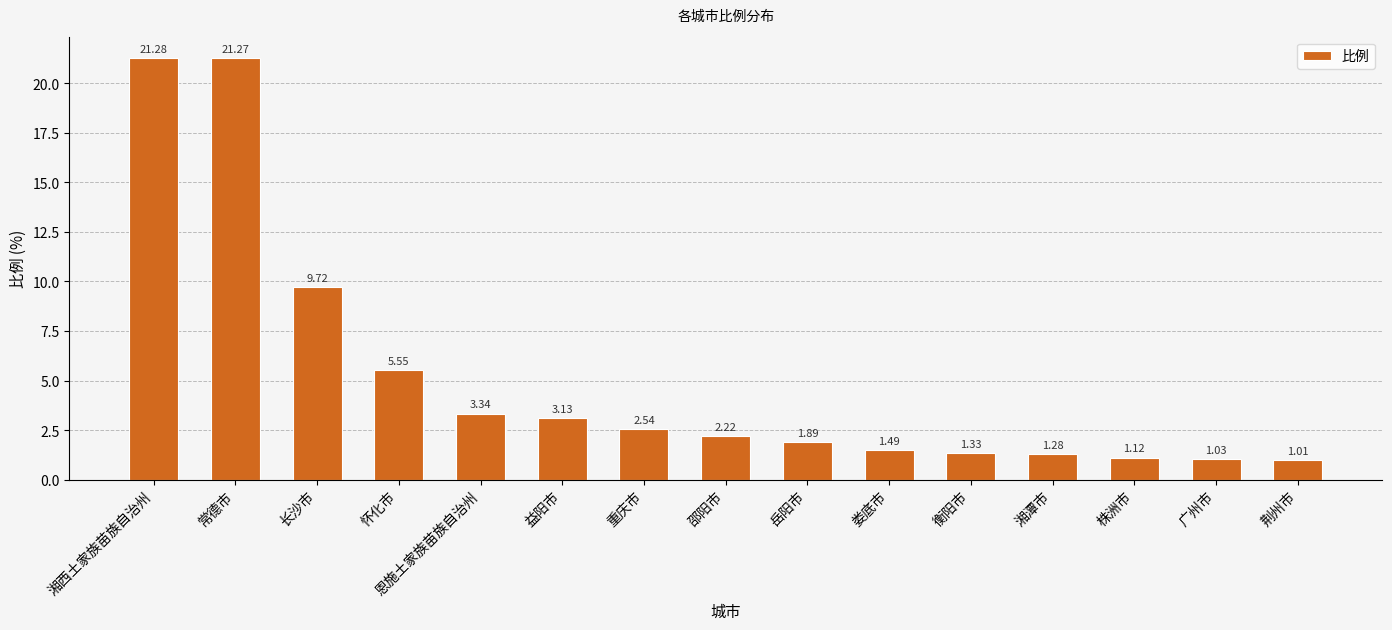

What is the difference between the maximum and minimum values?

20.3